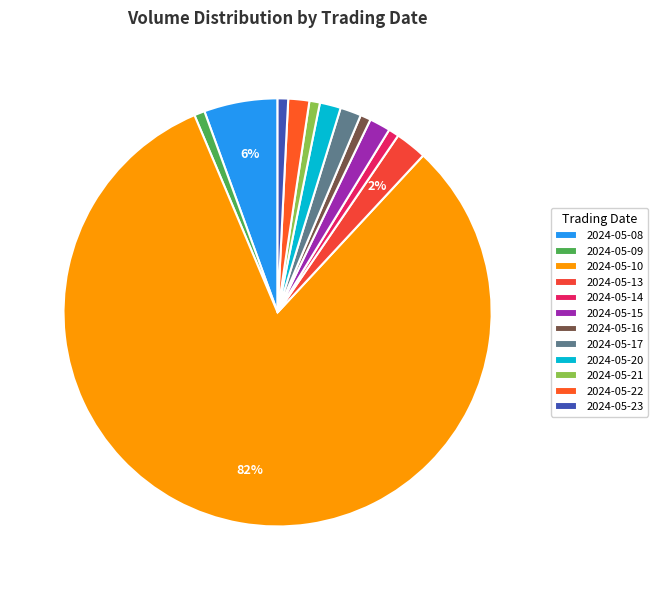

To the nearest percent, what percentage of the pie is 2024-05-17?

2%